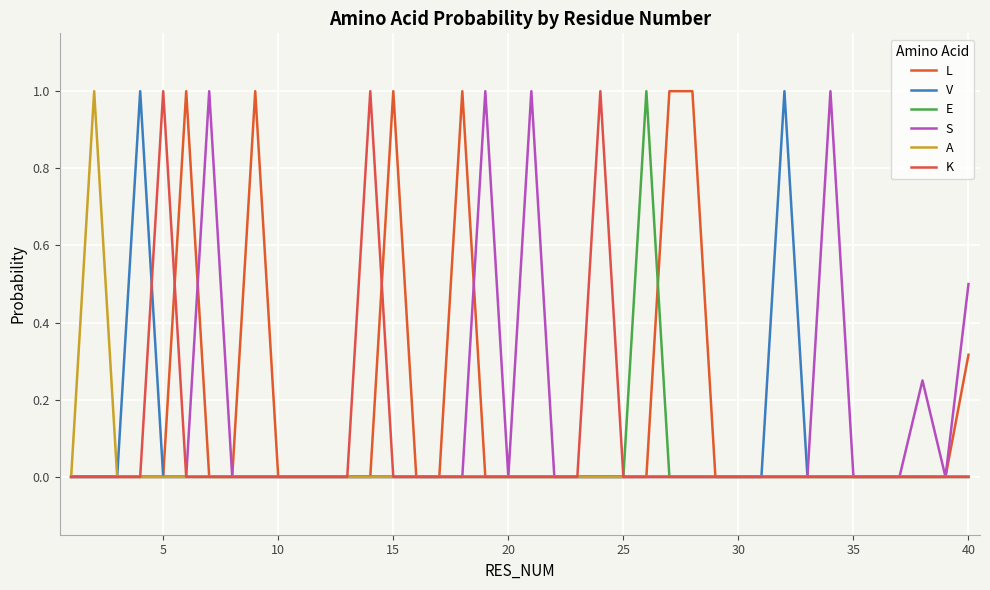

Is this an area chart (filled region under the line)?

No